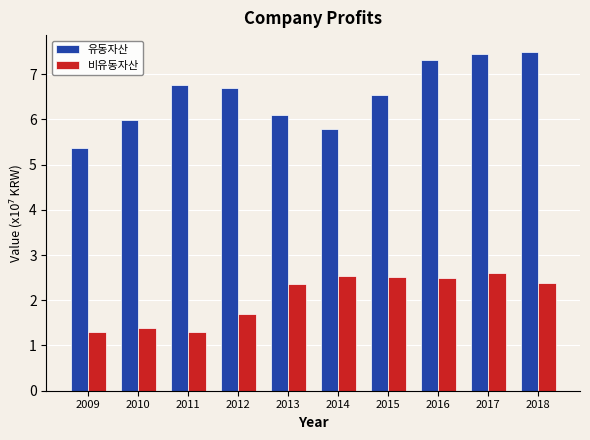

Reading left to right, what are all the values shown in this chart?

유동자산: 2009=5.4	2010=6.0	2011=6.8	2012=6.7	2013=6.1	2014=5.8	2015=6.5	2016=7.3	2017=7.4	2018=7.5
비유동자산: 2009=1.3	2010=1.4	2011=1.3	2012=1.7	2013=2.4	2014=2.5	2015=2.5	2016=2.5	2017=2.6	2018=2.4